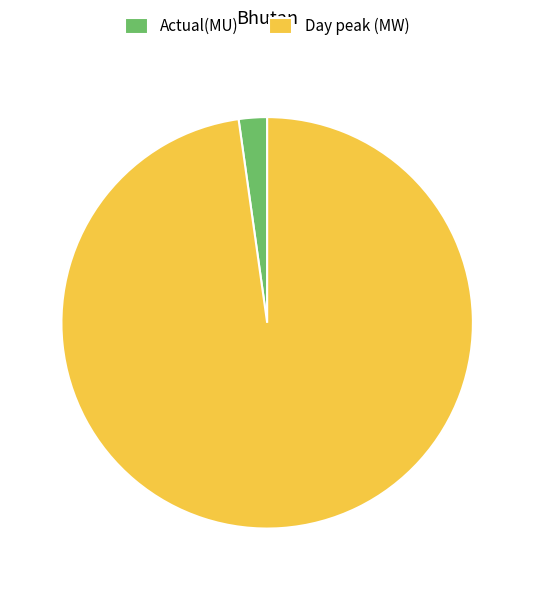

Do Actual(MU) and Day peak (MW) together represent more than half of the pie?

Yes